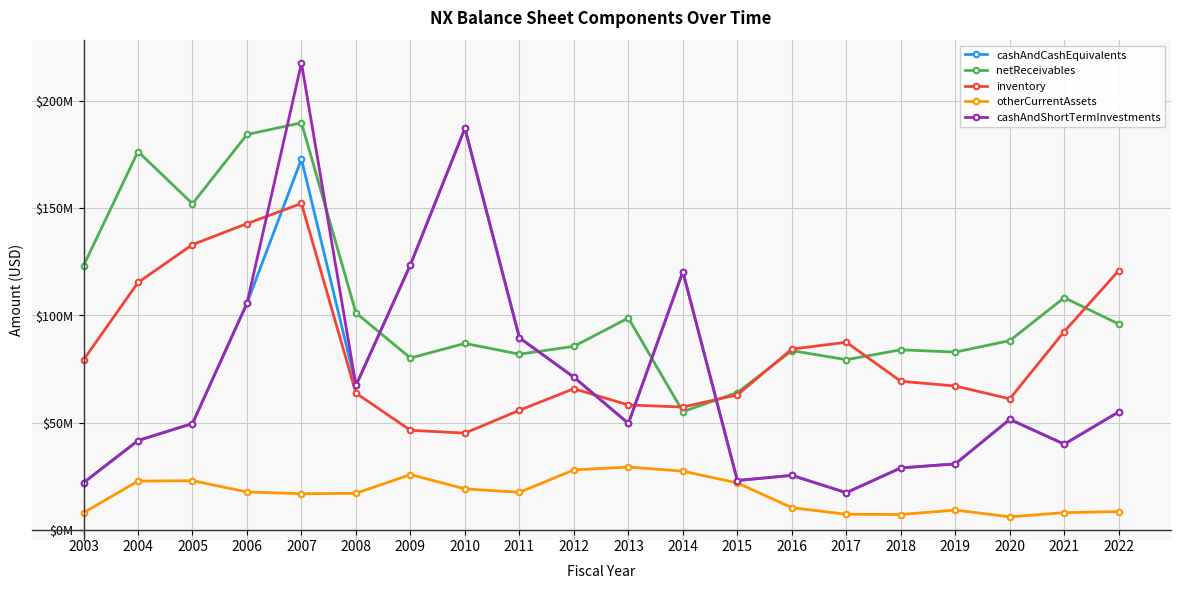

What are all the series names shown in the legend?

cashAndCashEquivalents, netReceivables, inventory, otherCurrentAssets, cashAndShortTermInvestments